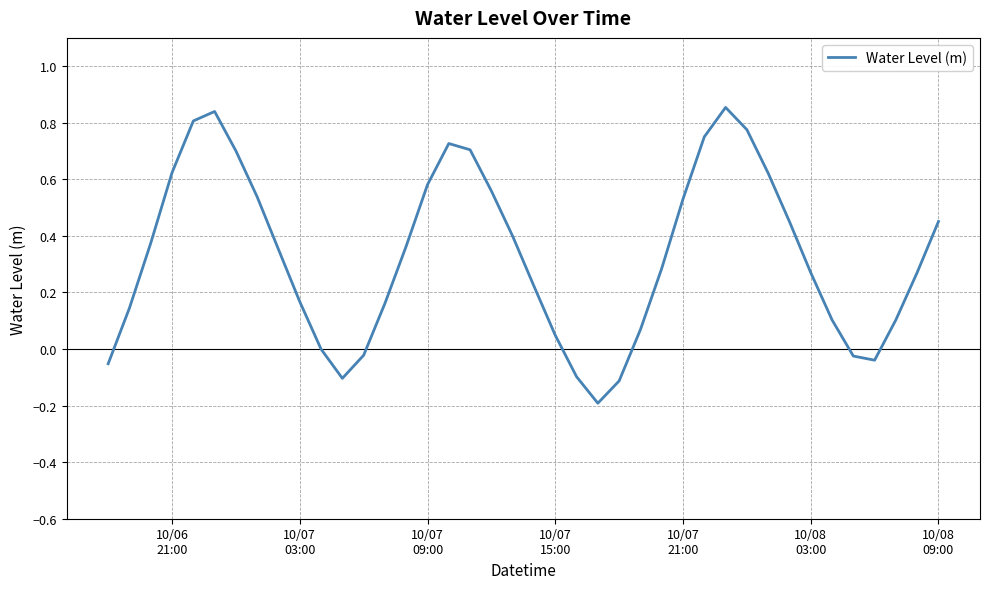

What is the difference between the maximum and minimum values?

1.0